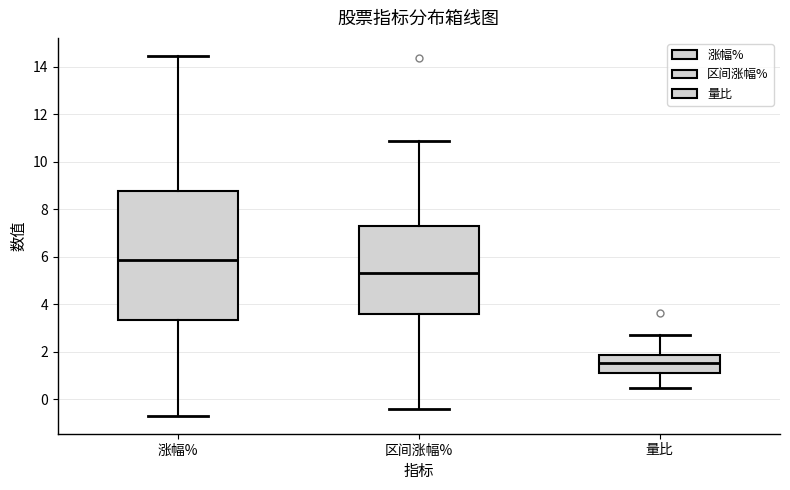

Reading left to right, transcribe this box plot: for each box, give where its median line is, the range the box spans, and where its two whiskers end, as read against the y-axis. The values are not printed on the chart, so give them approximately, as read against the axis.

涨幅%: median 5.8, box 3.4 to 8.8, whiskers -0.6 to 14.4
区间涨幅%: median 5.2, box 3.6 to 7.4, whiskers -0.4 to 10.8
量比: median 1.6, box 1.0 to 1.8, whiskers 0.4 to 2.8